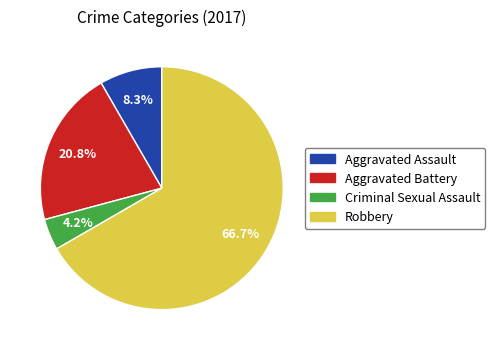

How many slices are in this pie chart?

4